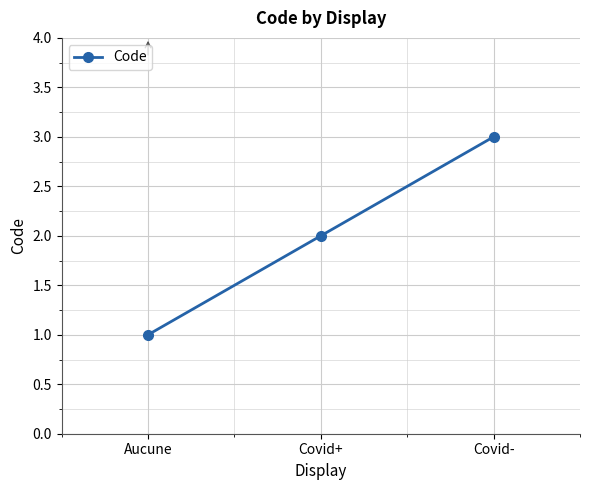

Between Covid+ and Aucune, which is larger?

Covid+